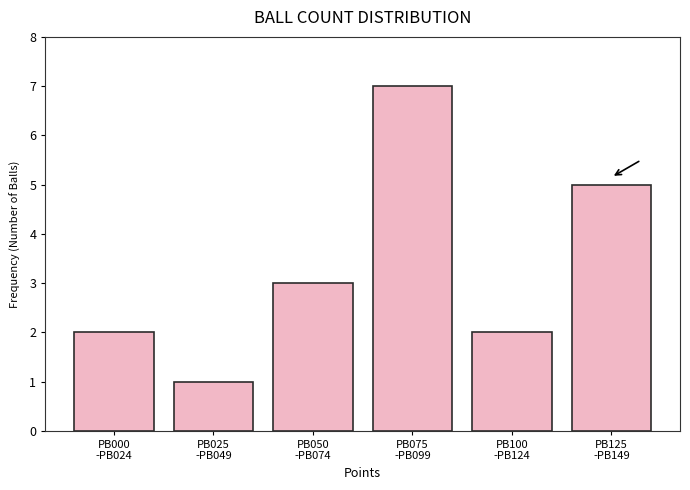

Reading left to right, what are all the values shown in this chart?

2	1	3	7	2	5